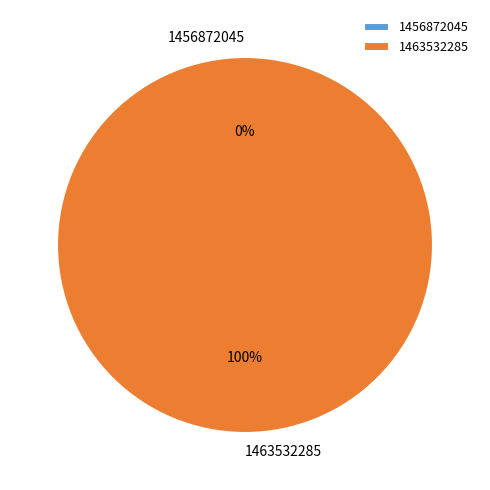

What is the majority slice?

1463532285